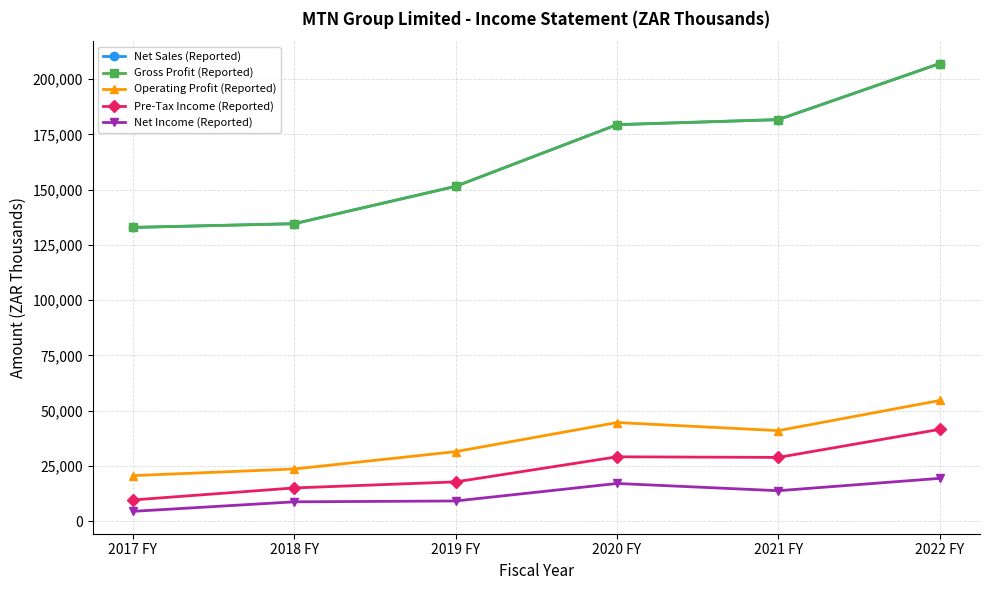

What is the sum of the Operating Profit (Reported) values at 2019 FY and 2021 FY?

72364